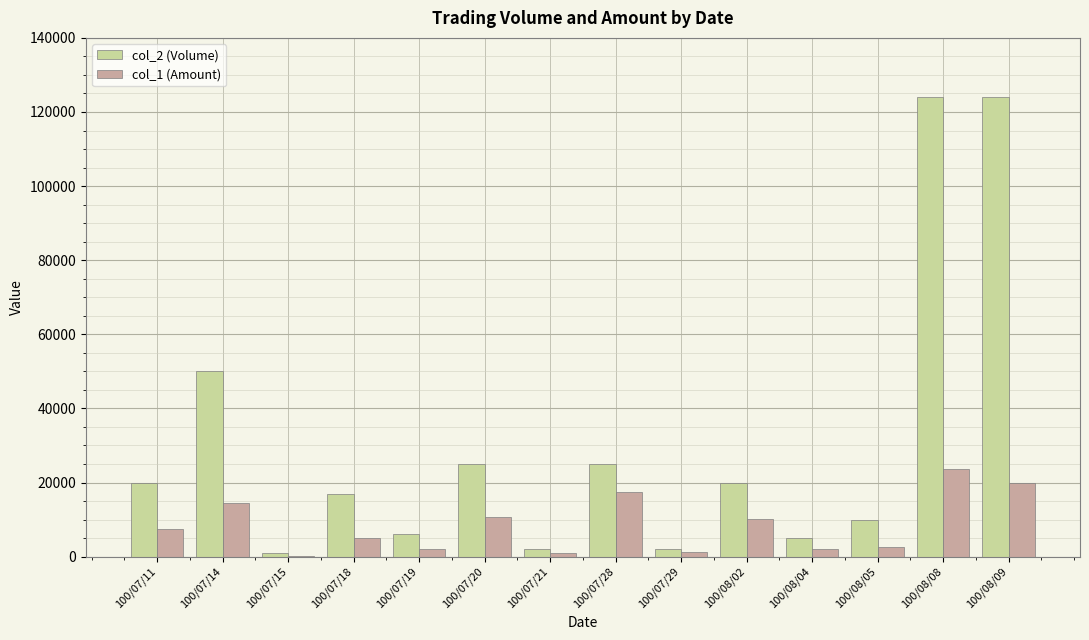

The value of col_1 (Amount) at 100/08/02 is 10200. True or false?

True